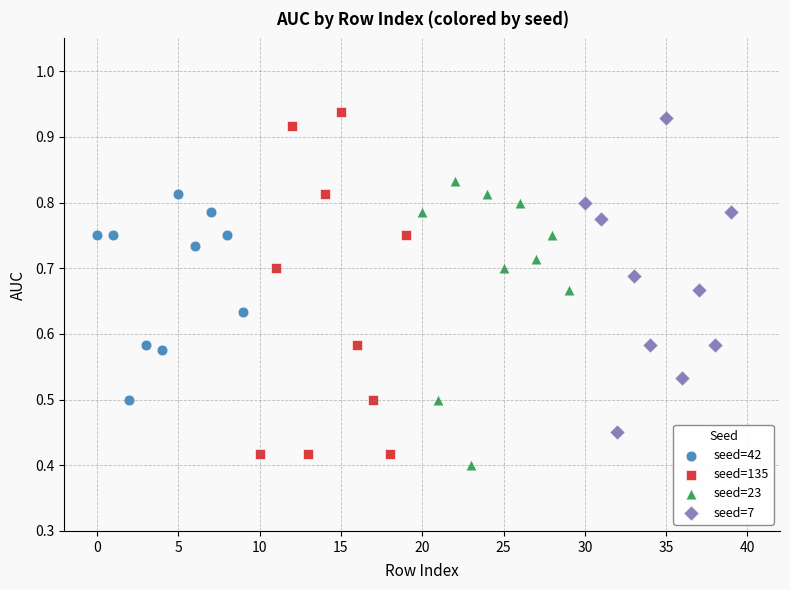

Which series has the largest Y range (max minus min)?

seed=135